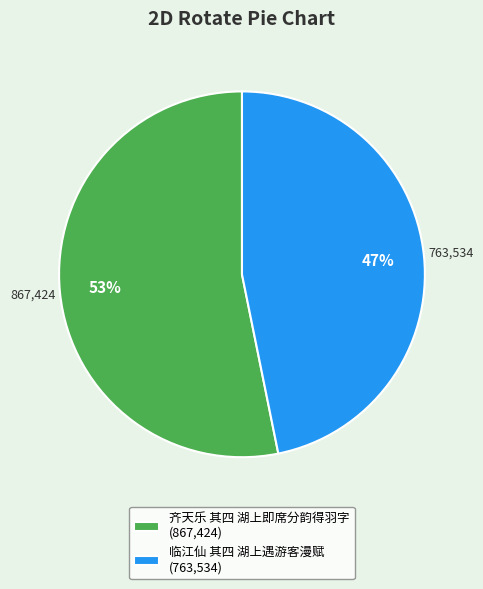

To the nearest percent, what is the combined percentage of 临江仙 其四 湖上遇游客漫赋 and 齐天乐 其四 湖上即席分韵得羽字?

100%